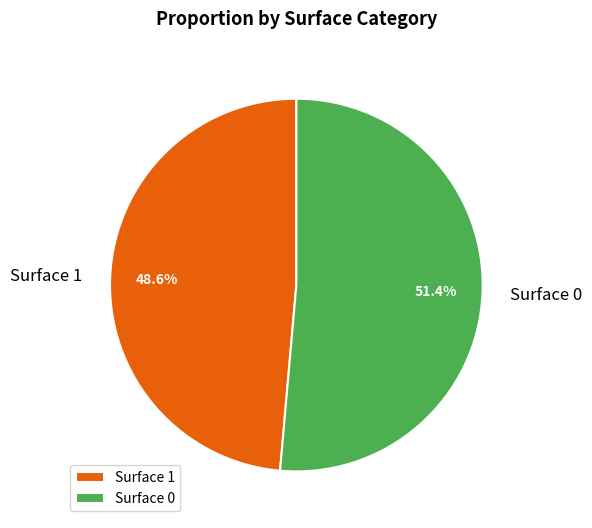

What is the majority slice?

Surface 0